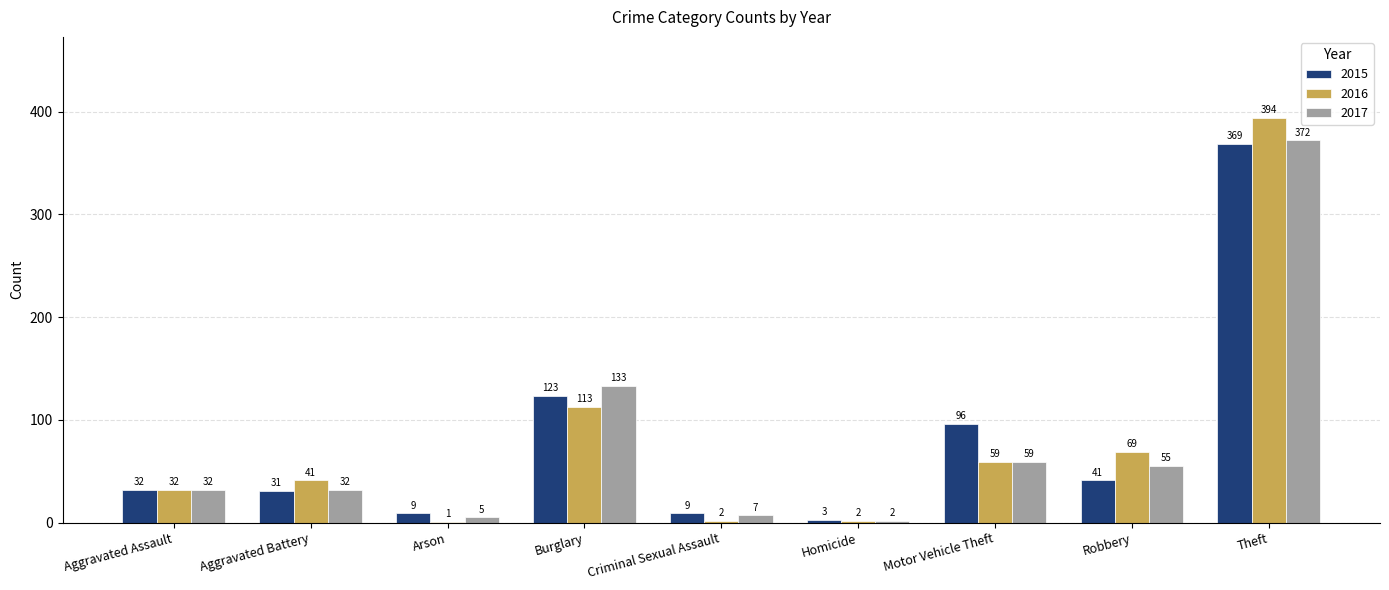

Reading left to right, what are all the values shown in this chart?

2015: 32	31	9	123	9	3	96	41	369
2016: 32	41	1	113	2	2	59	69	394
2017: 32	32	5	133	7	2	59	55	372